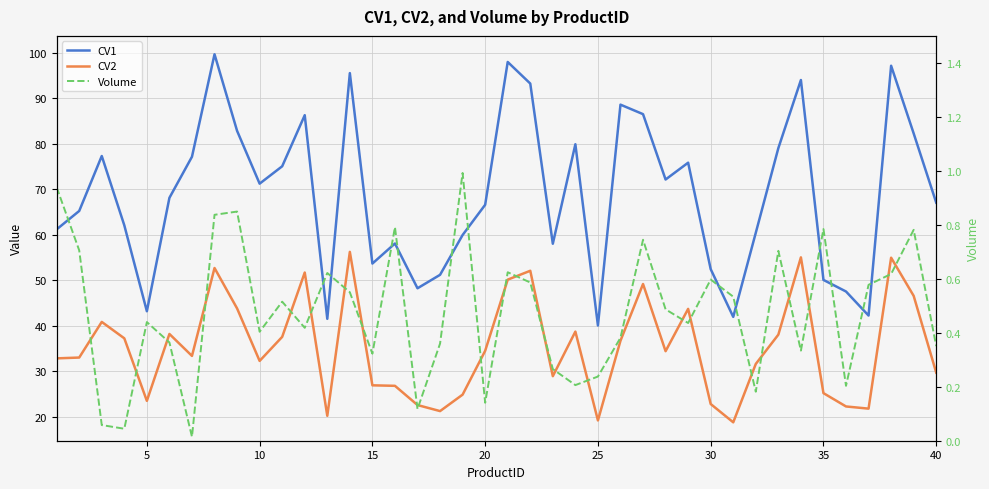

True or false: Volume and CV2 intersect in this chart.

False